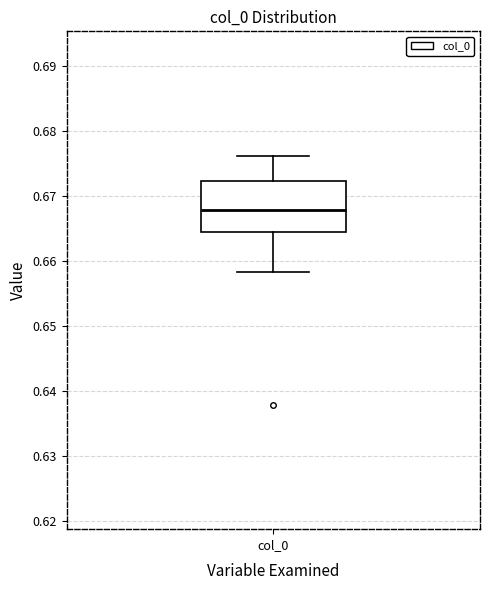

Where does the median line of the box for col_0 sit on the y-axis? The values are not printed on the chart, so give them approximately, as read against the axis.

0.668